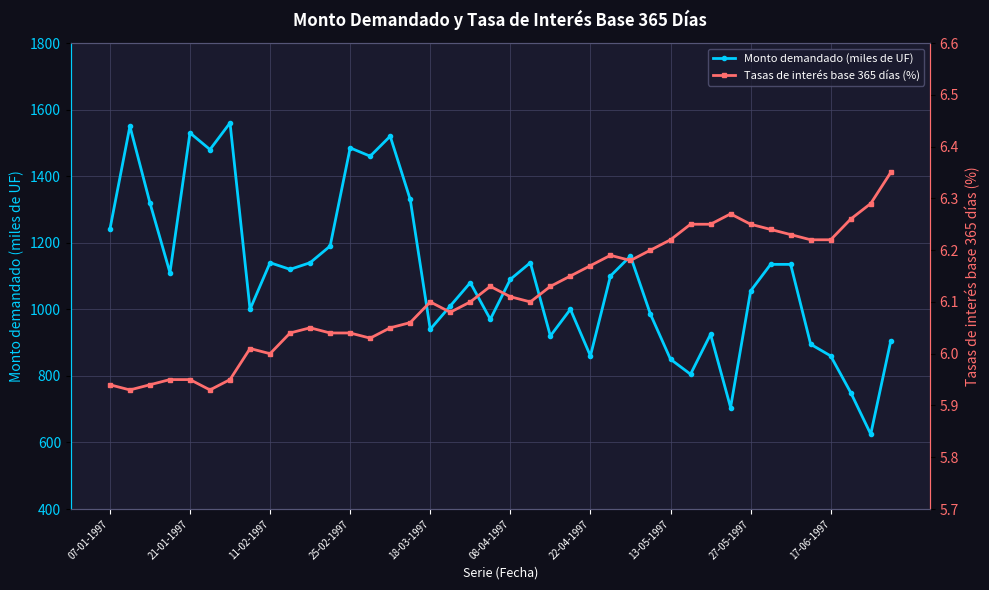

What is the maximum value for Monto demandado (miles de UF)?

1560